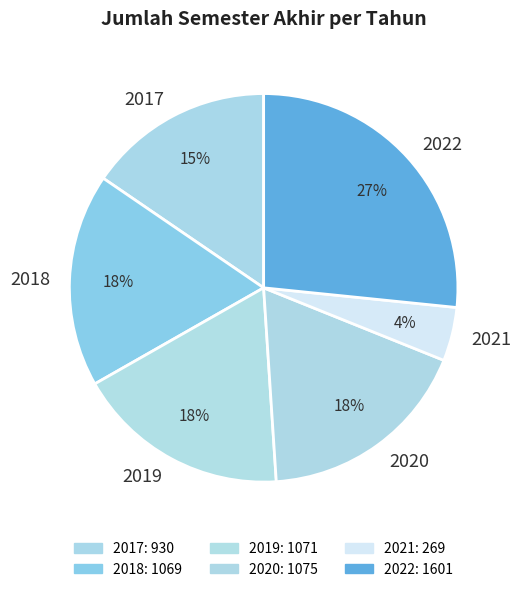

To the nearest percent, what is the combined percentage of 2017 and 2022?

42%